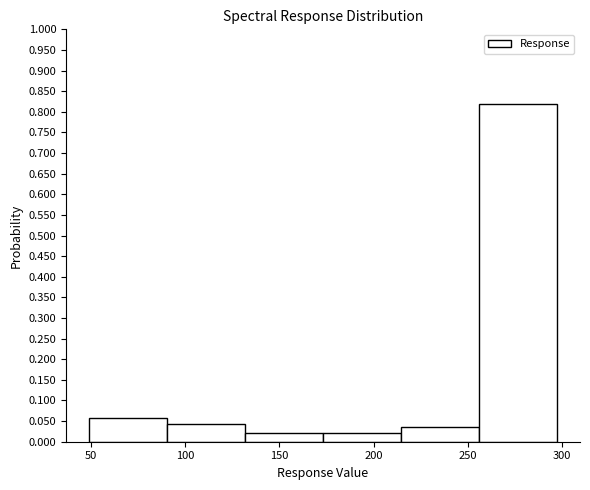

What is the height of the bar covering 130 to 175 on the x-axis? Neither the bar edges nor the heights are printed on the chart, so give them approximately, as read against the axes.

0.020